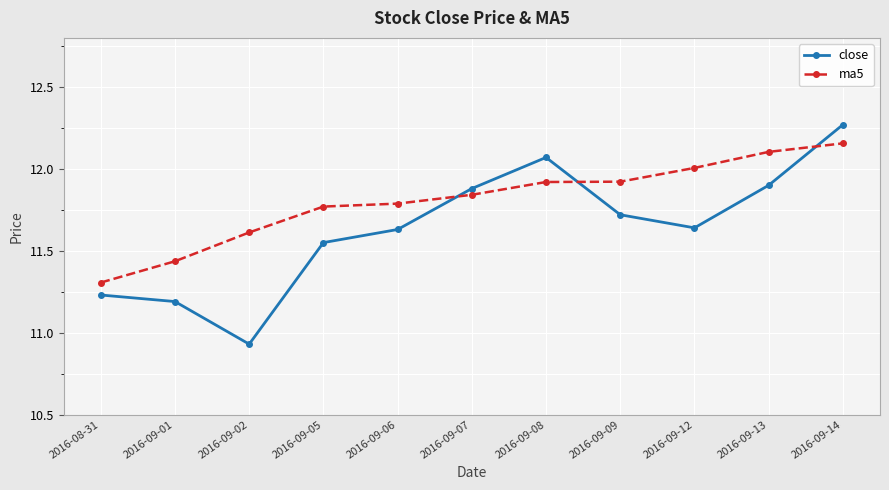

Which category has the highest value in the close series?

2016-09-14